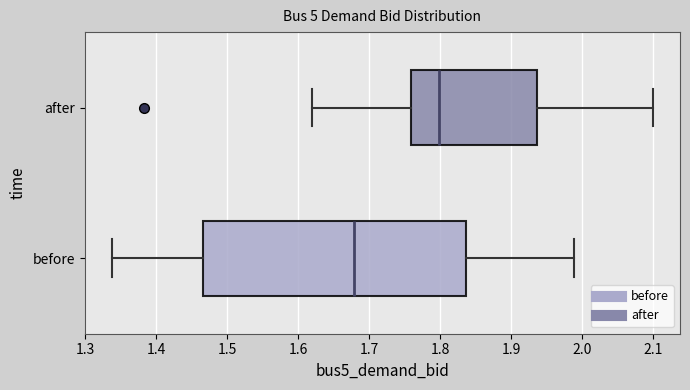

Reading bottom to top, read every box against the x-axis: the position of its median line, the range the box covers, and the ends of its whiskers. The values are not printed on the chart, so give them approximately, as read against the axis.

before: median 1.68, box 1.47 to 1.84, whiskers 1.34 to 1.99
after: median 1.80, box 1.76 to 1.94, whiskers 1.62 to 2.10